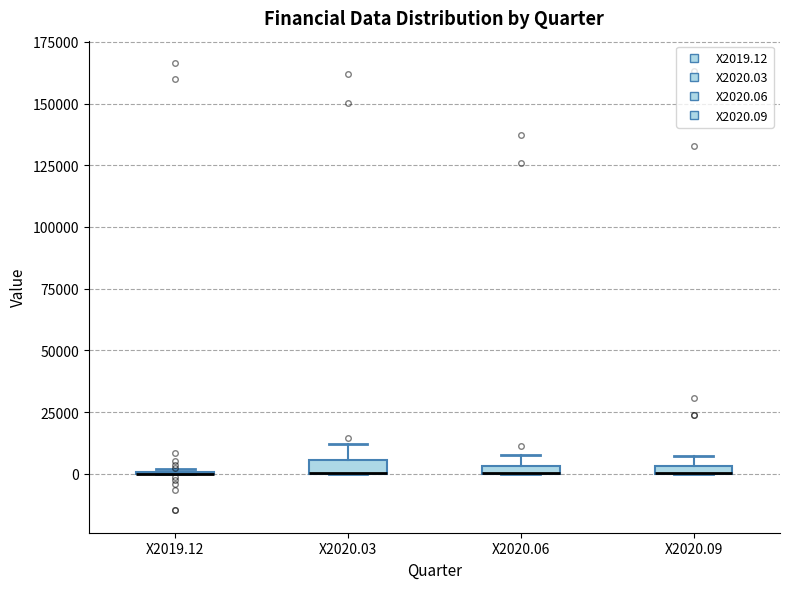

Where is the upper edge of the box for X2020.06 on the y-axis? The values are not printed on the chart, so give them approximately, as read against the axis.

5000